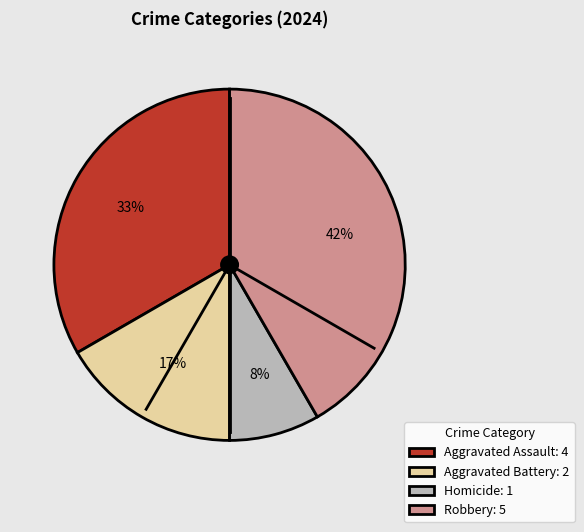

What percentage is the Robbery slice, to the nearest percent?

42%